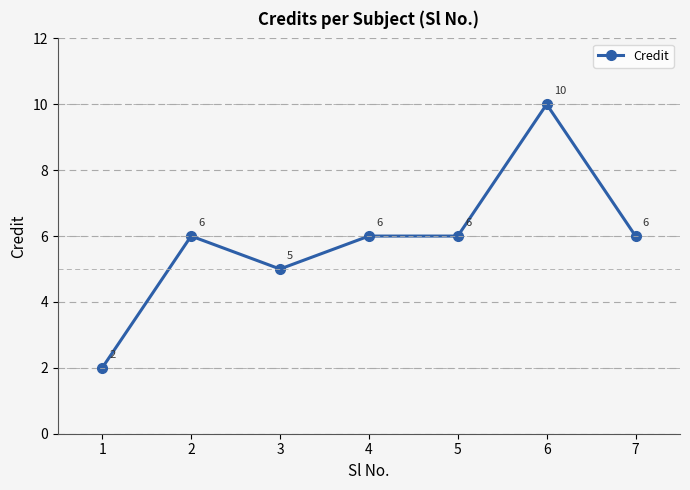

Read the value at 7.

6